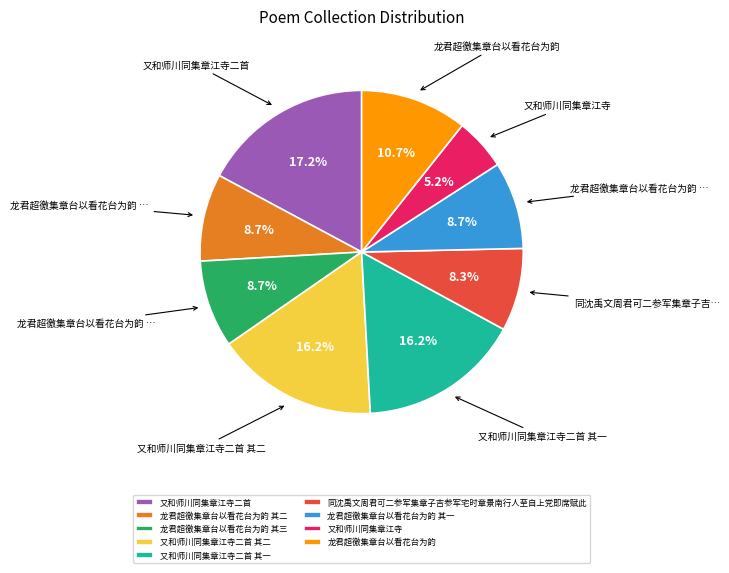

What is the ratio of the value at 又和师川同集章江寺 to the value at 龙君超徼集章台以看花台为韵 其一?

0.6